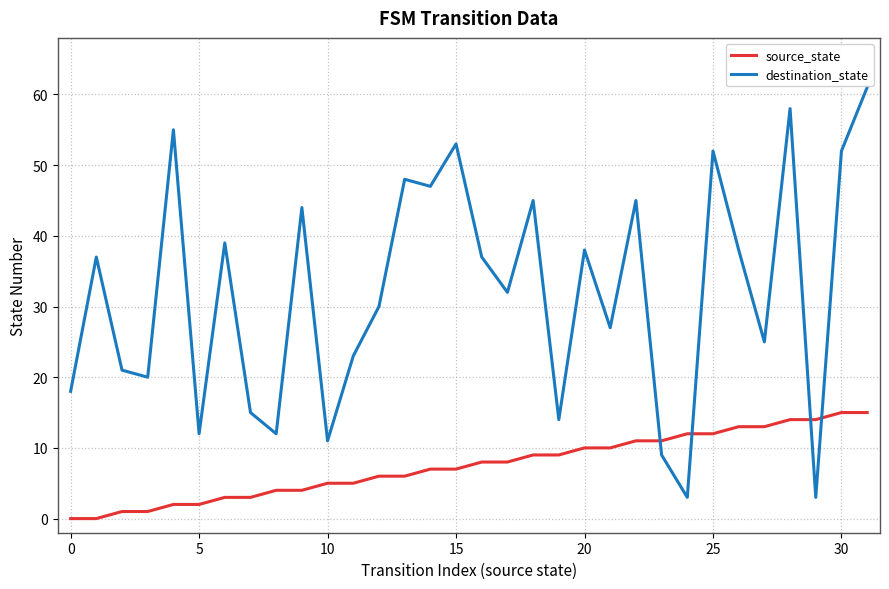

Which series has the widest spread of values?

destination_state